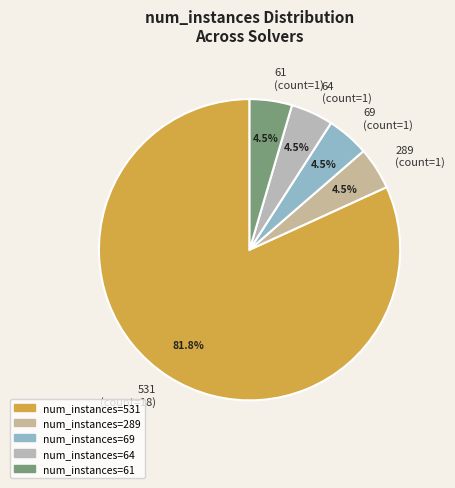

To the nearest percent, what is the combined percentage of 69 and 289?

9%